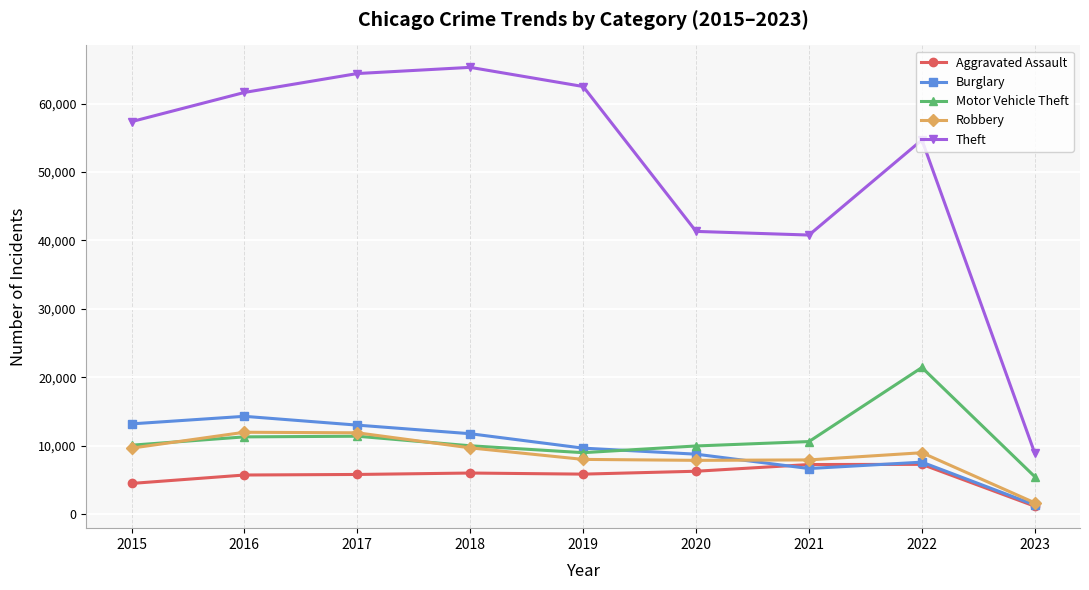

Is it true that Burglary equals 7592 at 2022?

True